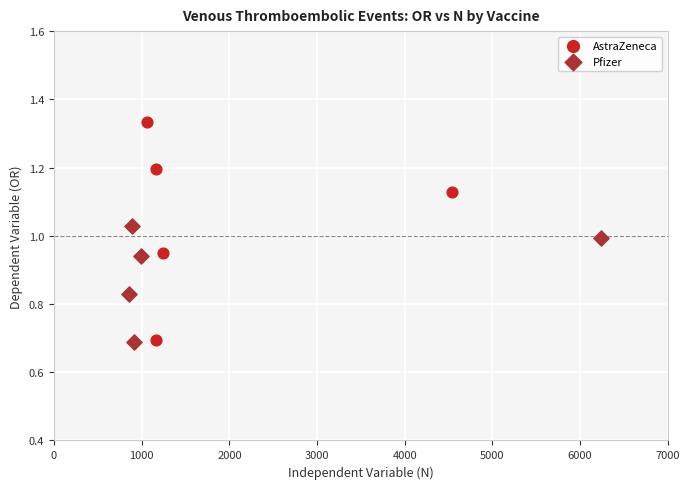

Which series contains the highest Y value?

AstraZeneca